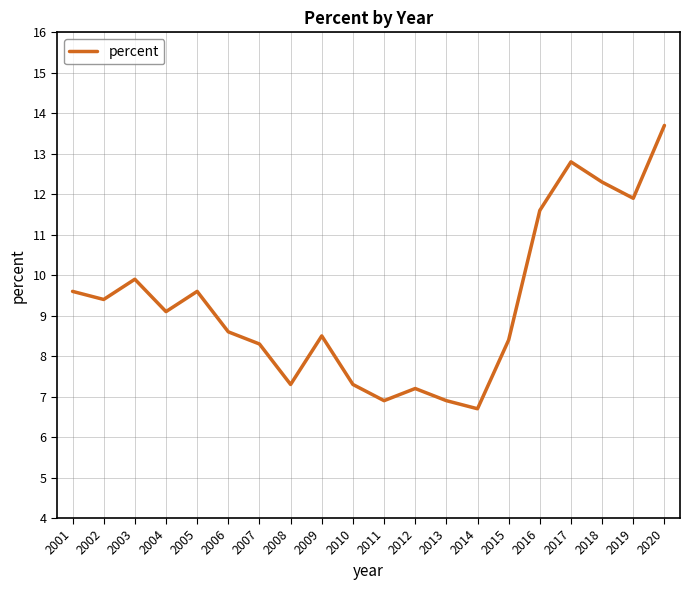

Reading left to right, extract all data points from this chart.

2001=9.6	2002=9.4	2003=9.9	2004=9.1	2005=9.6	2006=8.6	2007=8.3	2008=7.3	2009=8.5	2010=7.3	2011=6.9	2012=7.2	2013=6.9	2014=6.7	2015=8.4	2016=11.6	2017=12.8	2018=12.3	2019=11.9	2020=13.7